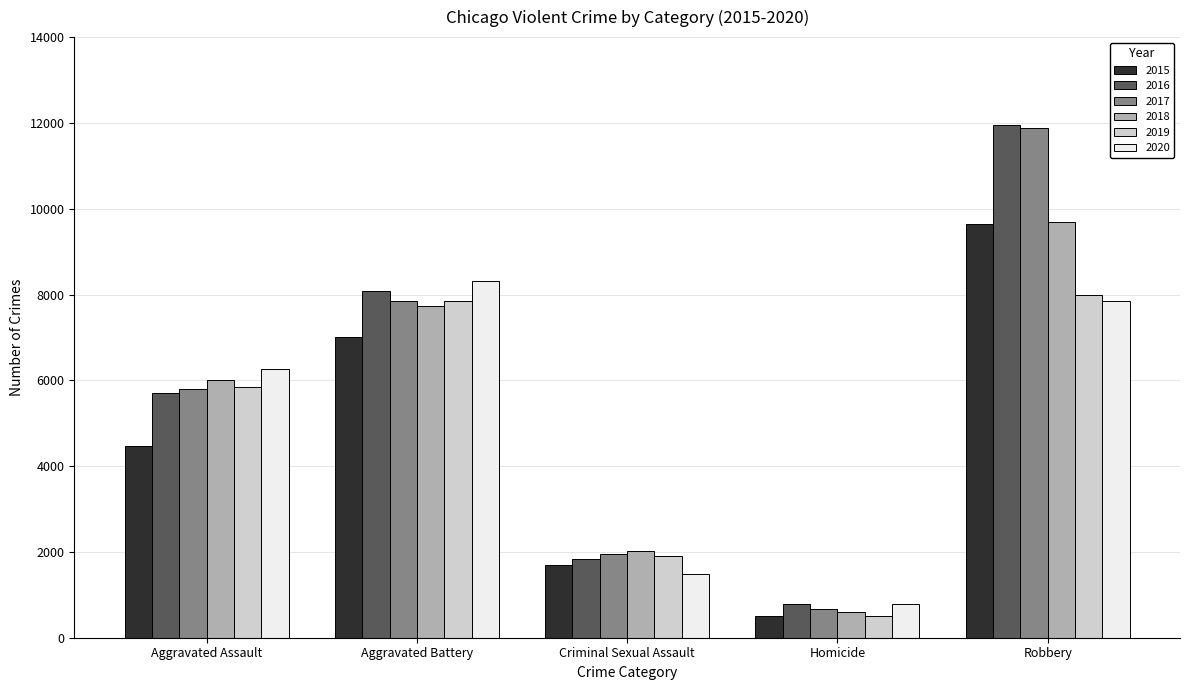

What is the sum of the 2020 values at Homicide and Aggravated Battery?

9106